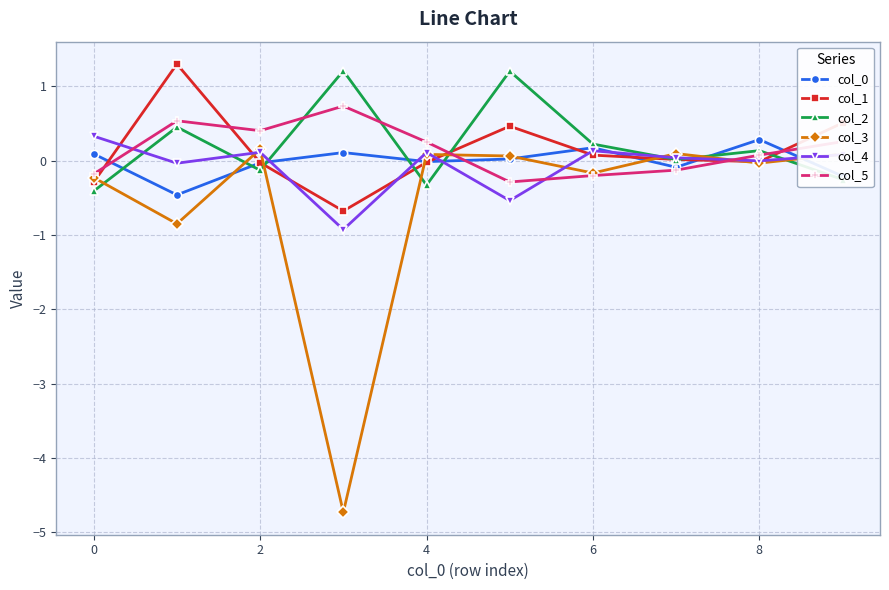

What is the maximum value for col_1?

1.3